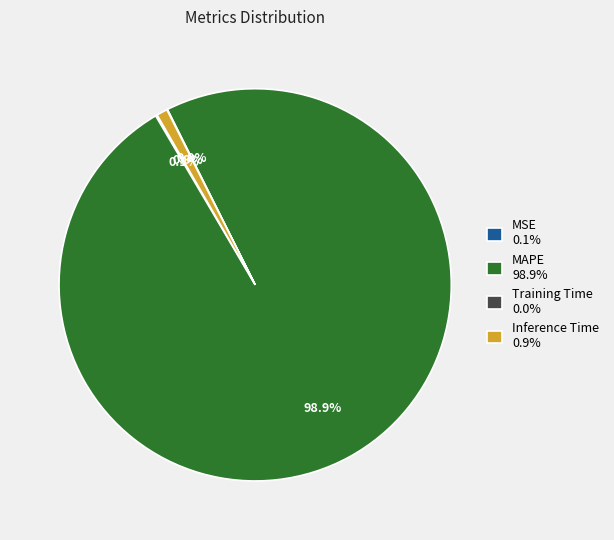

How much of the chart is everything except Inference Time 0.9%?

99.1%